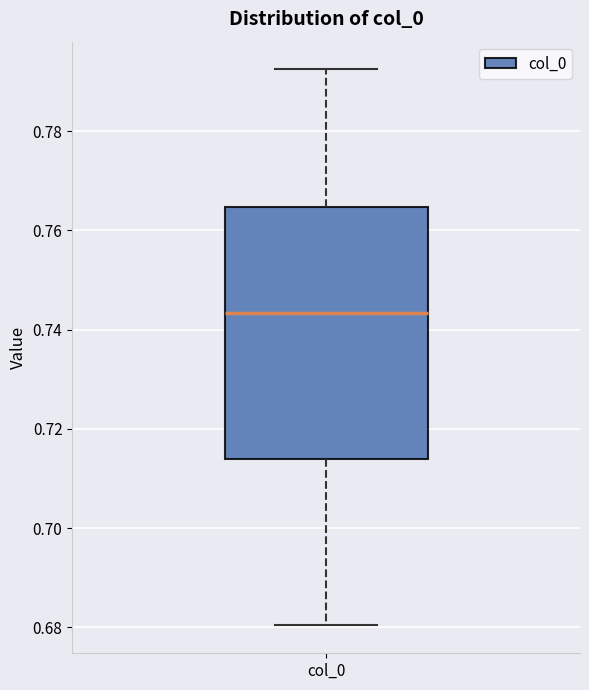

Where is the lower edge of the box for col_0 on the y-axis? The values are not printed on the chart, so give them approximately, as read against the axis.

0.714